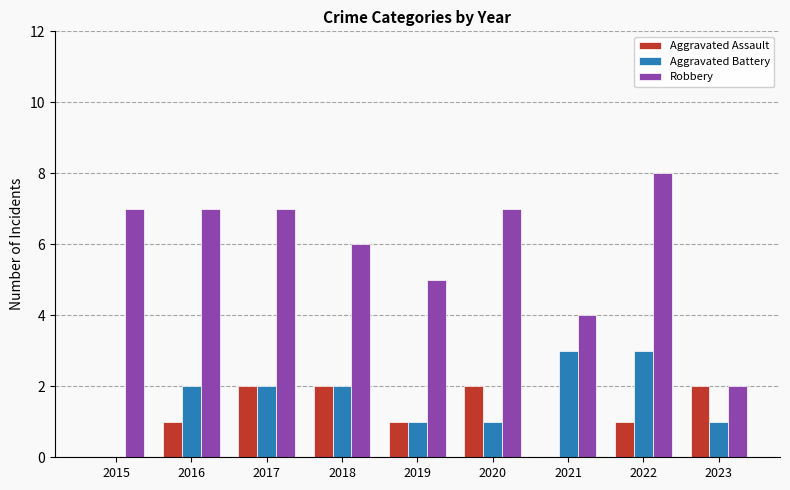

Is the value of Robbery at 2017 greater than the value of Aggravated Battery at 2019?

Yes